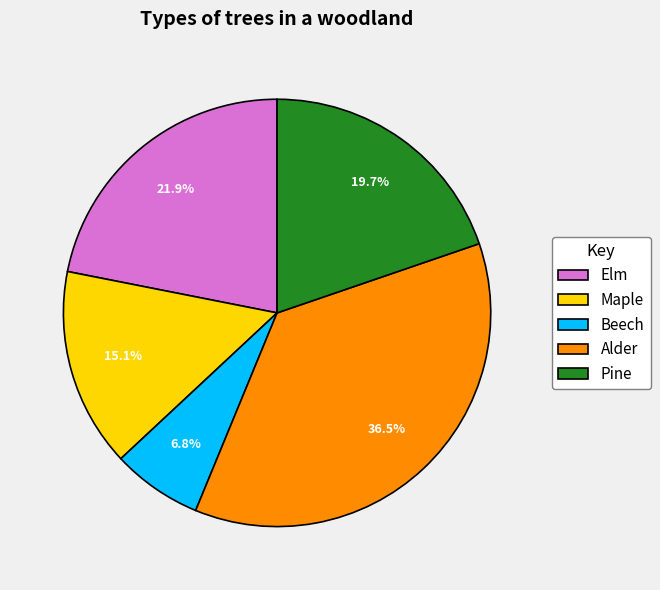

Combined, what portion of the pie is Beech and Elm?

28.7%